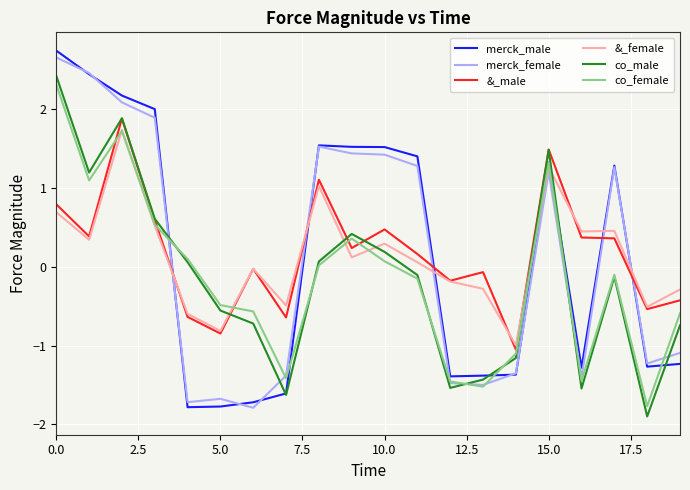

True or false: merck_female and co_male intersect in this chart.

True